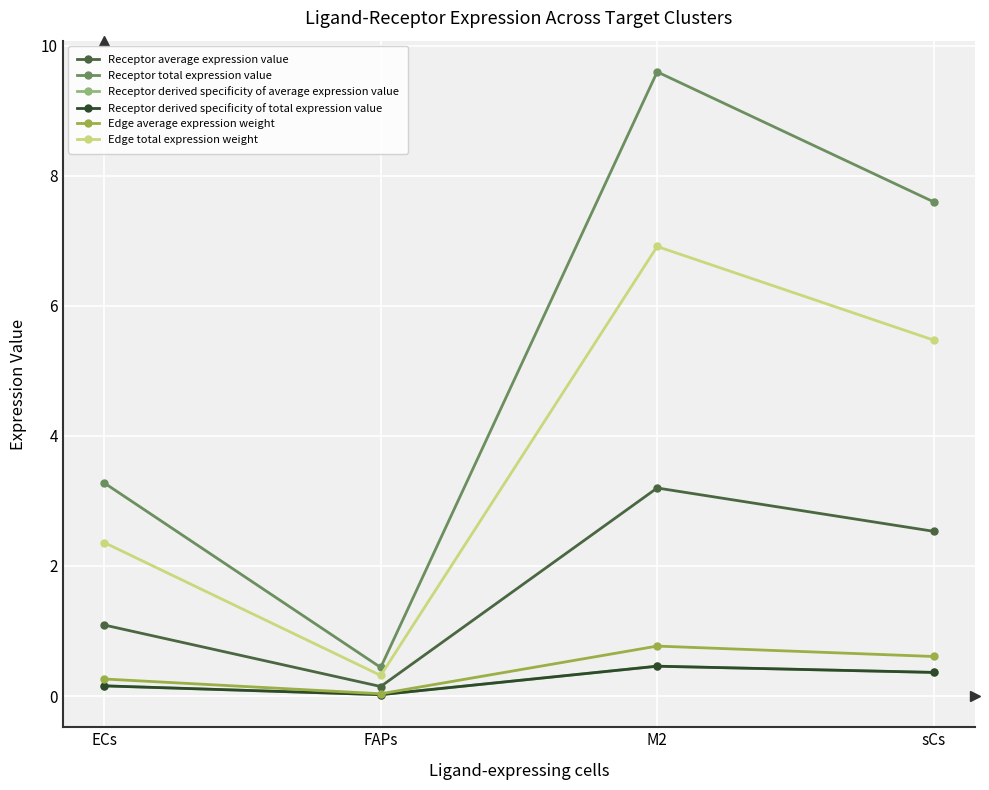

At which label is Receptor derived specificity of average expression value closest to 0?

FAPs